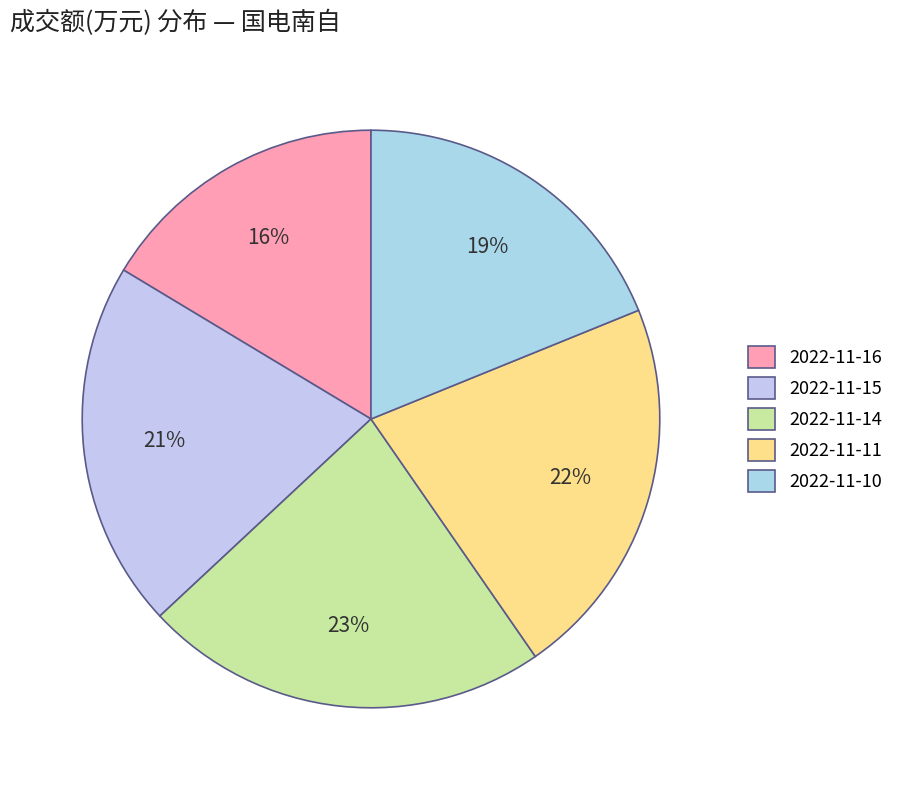

What percentage is the 2022-11-16 slice, to the nearest percent?

16%